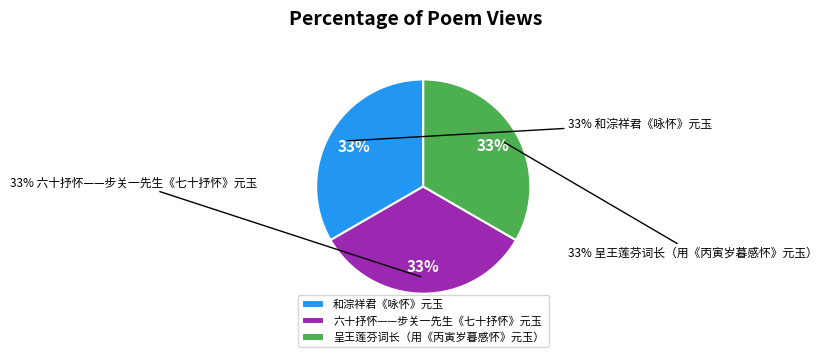

True or false: 六十抒怀——步关一先生《七十抒怀》元玉 accounts for 33% of the total.

True